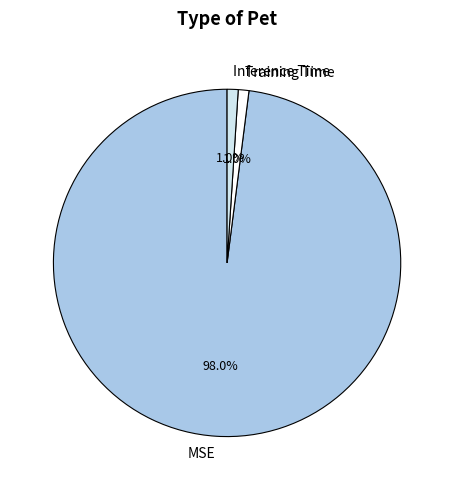

How many segments does this pie chart have?

3